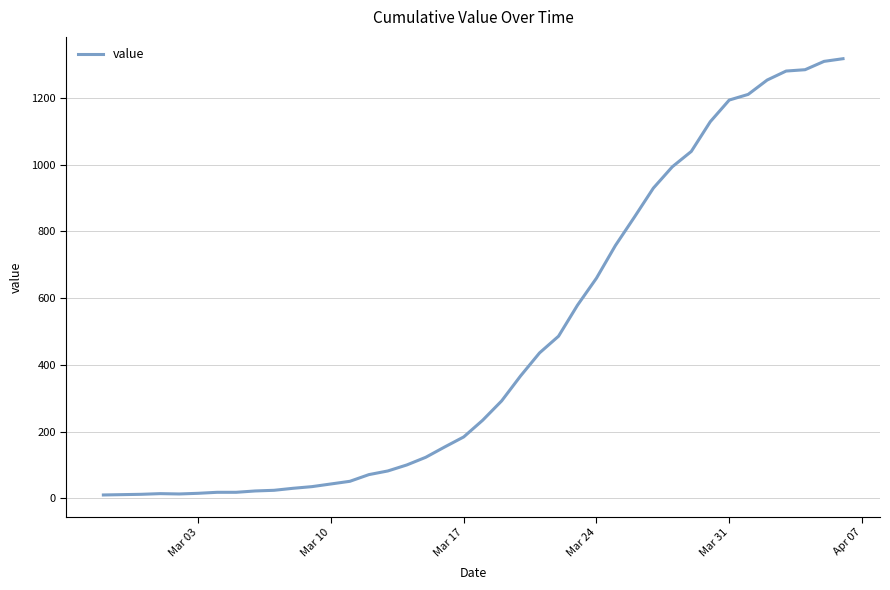

What is the greatest value displayed?

1318